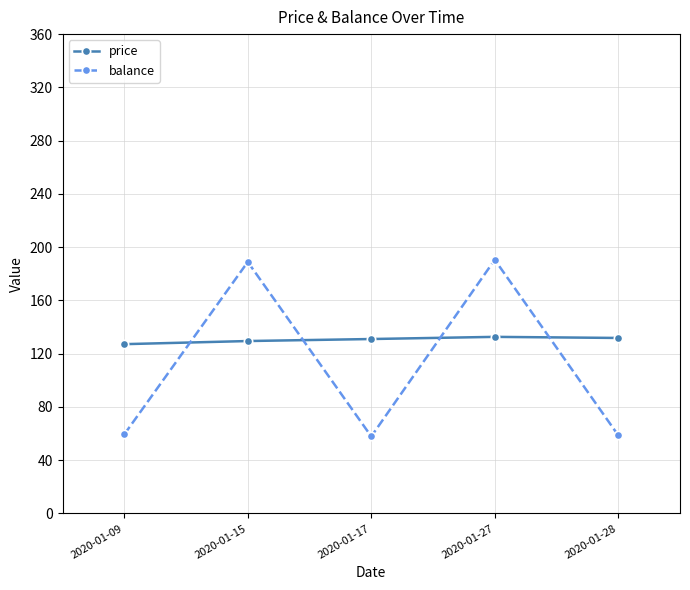

Between which two adjacent categories do price and balance first intersect?

2020-01-09 and 2020-01-15